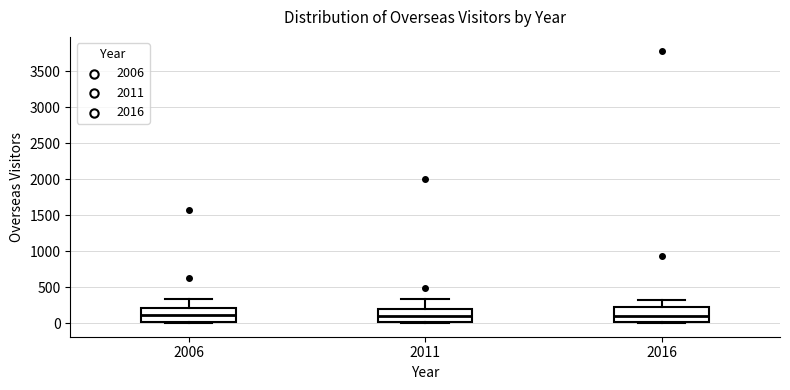

Reading left to right, transcribe this box plot: for each box, give where its median line is, the range the box spans, and where its two whiskers end, as read against the y-axis. The values are not printed on the chart, so give them approximately, as read against the axis.

2006: median 100, box 0 to 200, whiskers 0 to 350
2011: median 100, box 0 to 200, whiskers 0 to 350
2016: median 100, box 0 to 250, whiskers 0 to 350